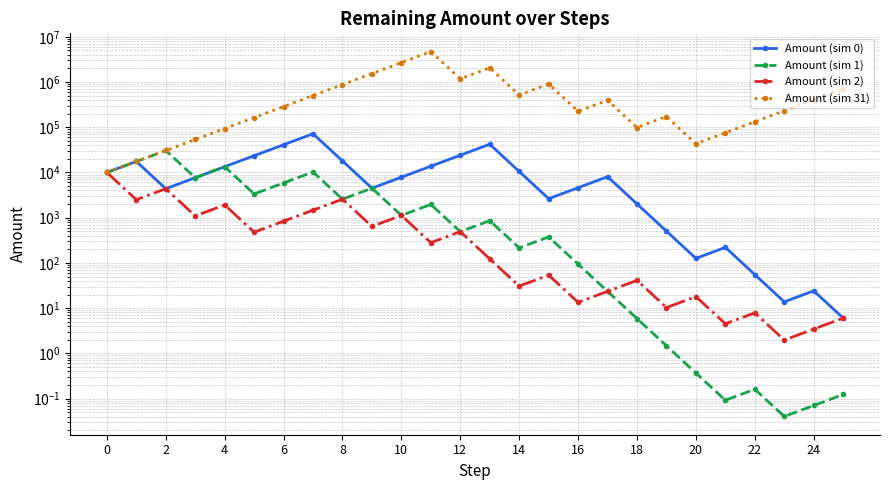

Is the value of Amount (sim 1) at 25 greater than the value of Amount (sim 31) at 25?

No